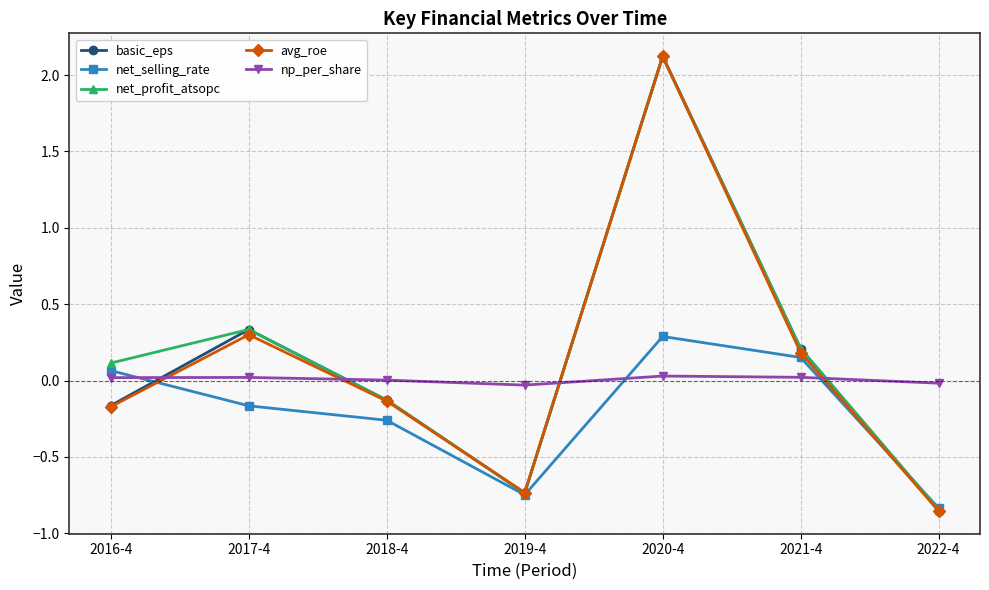

Does the chart have visible grid lines?

Yes